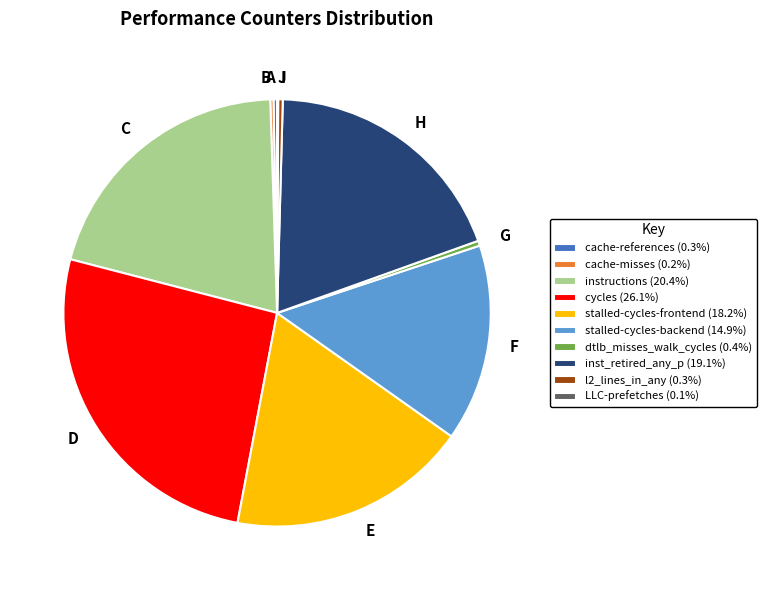

The stalled-cycles-backend slice represents 15% of the pie. True or false?

True